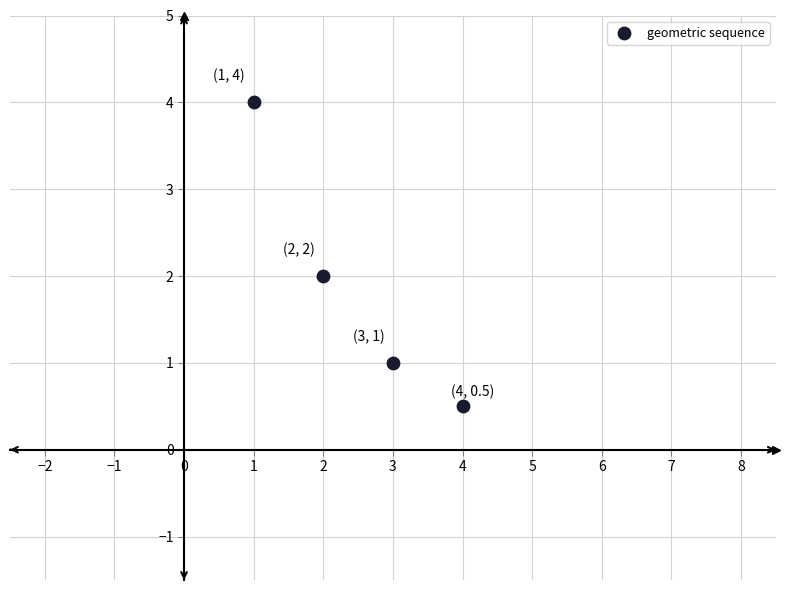

What is the average X value?

2.5